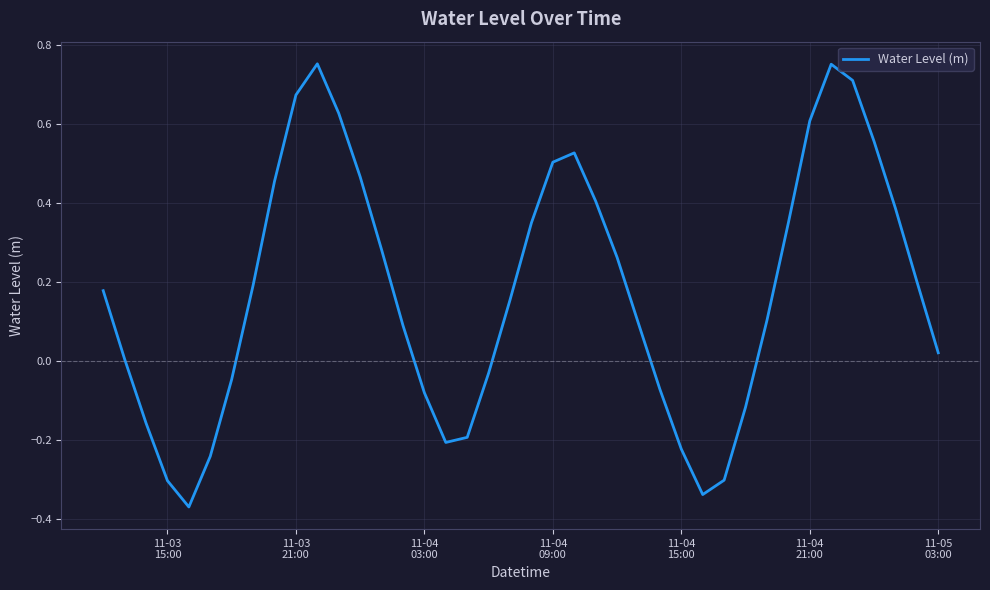

What is the difference between the maximum and minimum values?

1.1